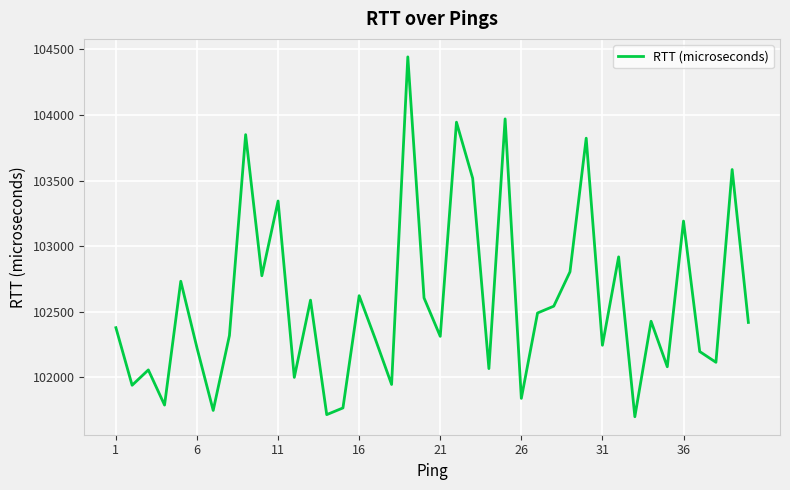

What is the difference between the maximum and minimum values?

2744